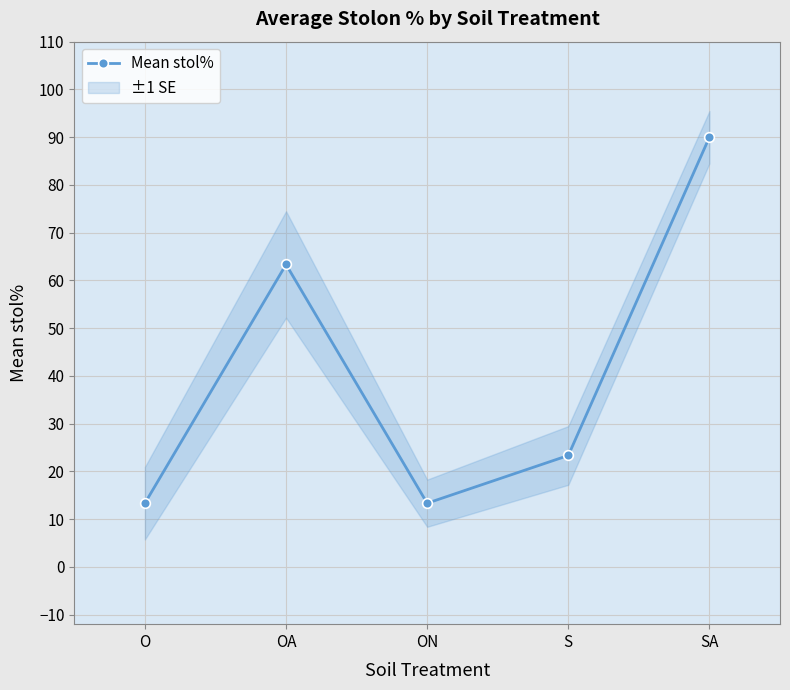

Which category has the lowest value across all series?

O